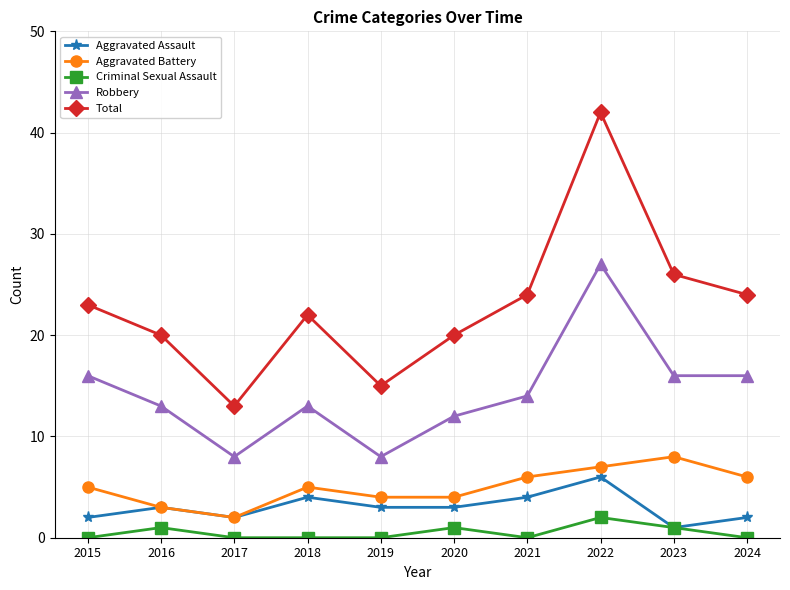

What is the spread (max minus min) of values at 2018?

22